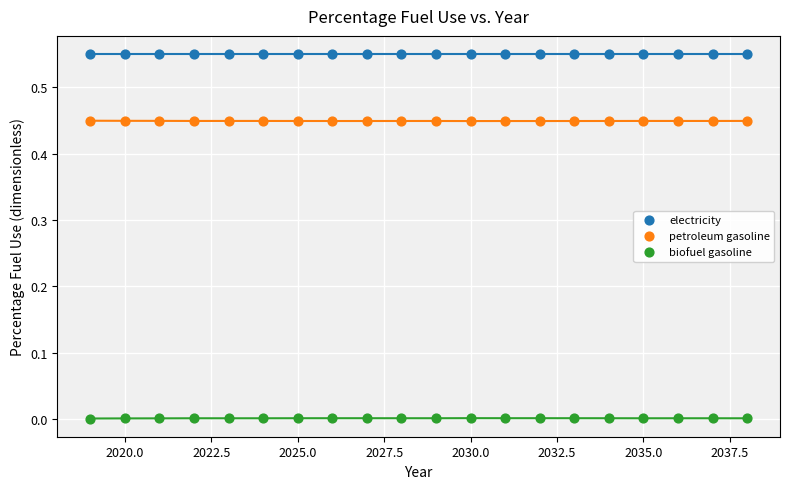

Which series contains the lowest Y value?

biofuel gasoline